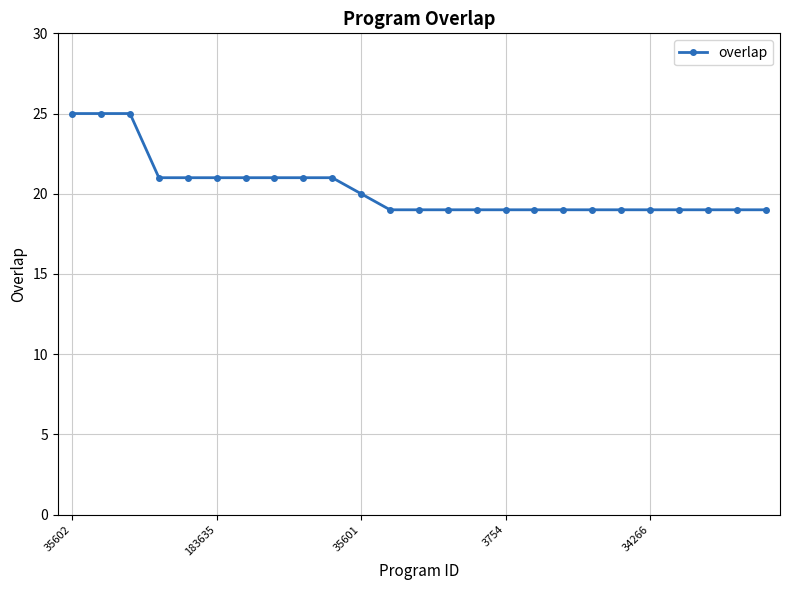

What is the smallest value displayed?

19